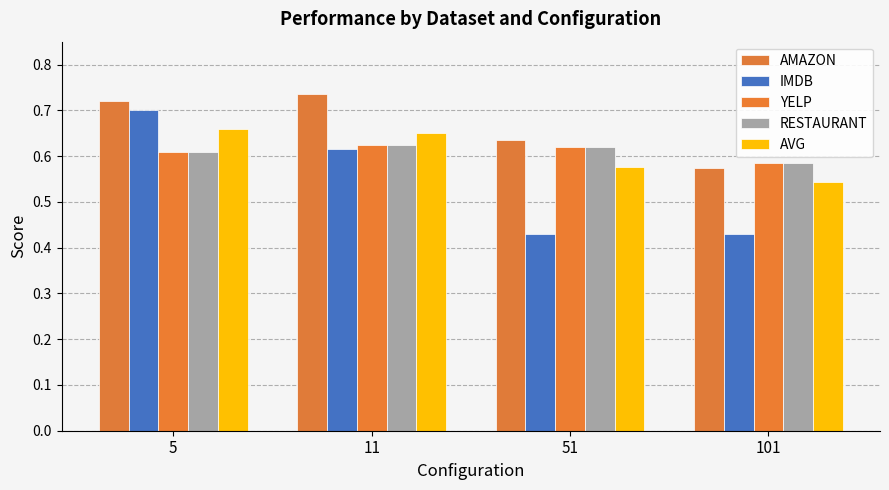

What is the difference between the AVG values at 101 and 11?

0.1